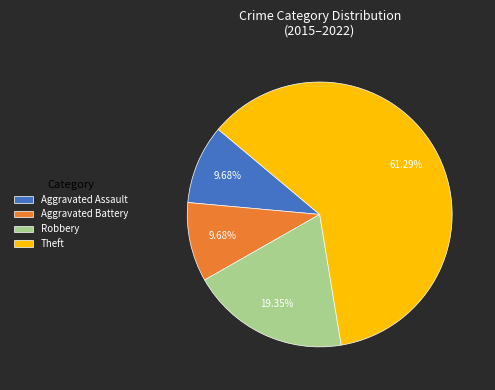

Between Theft and Robbery, which is larger?

Theft